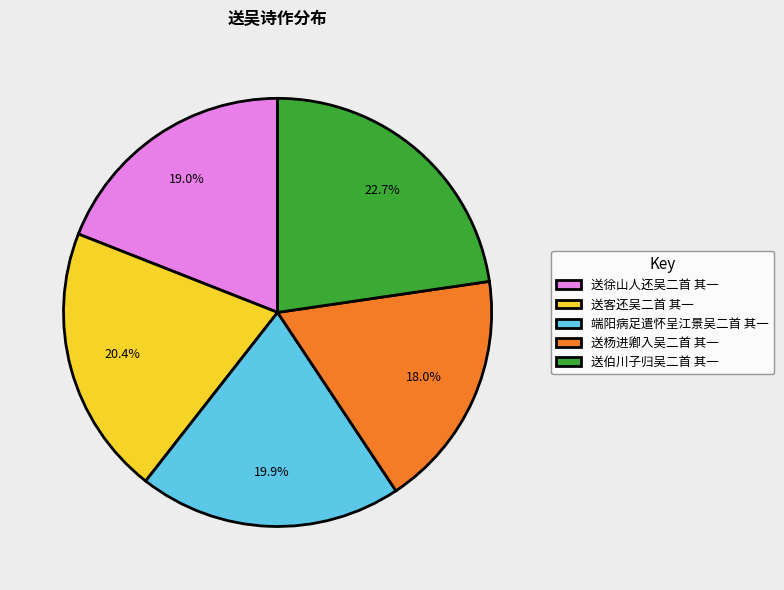

The 送杨进卿入吴二首 其一 slice represents 33% of the pie. True or false?

False